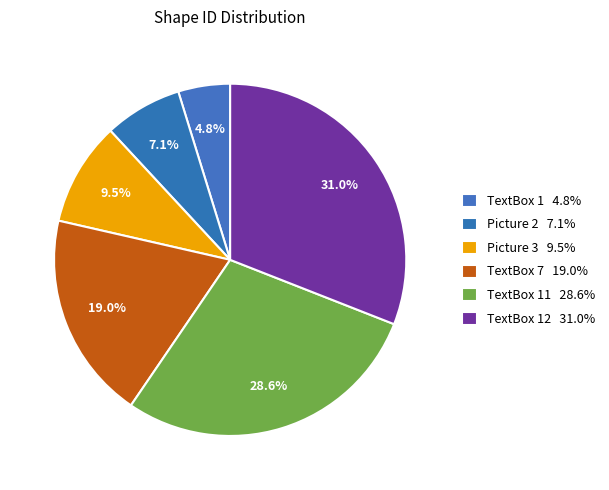

Count the number of slices in the pie.

6